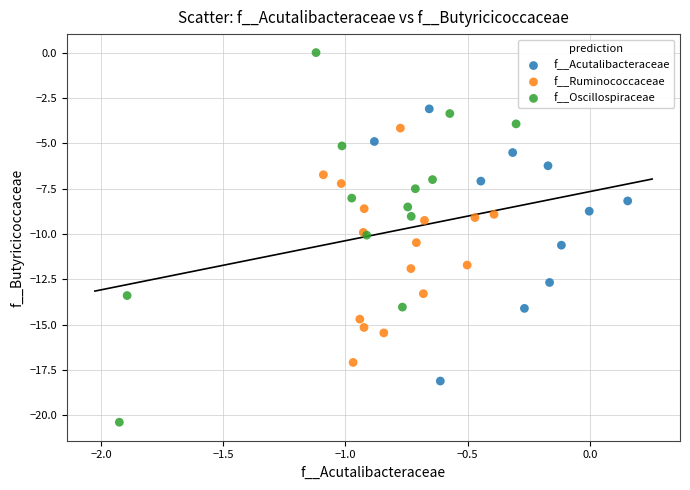

What are all the series names shown in the legend?

f__Acutalibacteraceae, f__Ruminococcaceae, f__Oscillospiraceae